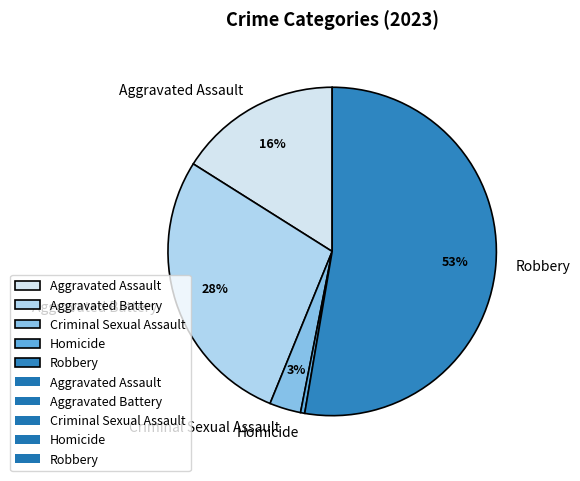

To the nearest percent, what is the difference between the Criminal Sexual Assault and Robbery slice percentages?

50%